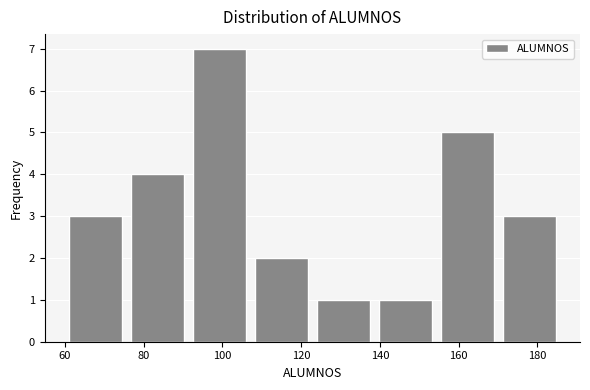

Reading left to right, list every bar in this chart as the range it spans on the x-axis followed by its height. Neither the bar edges nor the heights are printed on the chart, so give them approximately, as read against the axes.

62 to 76: 3
76 to 92: 4
92 to 108: 7
108 to 124: 2
124 to 140: 1
140 to 156: 1
156 to 172: 5
172 to 188: 3